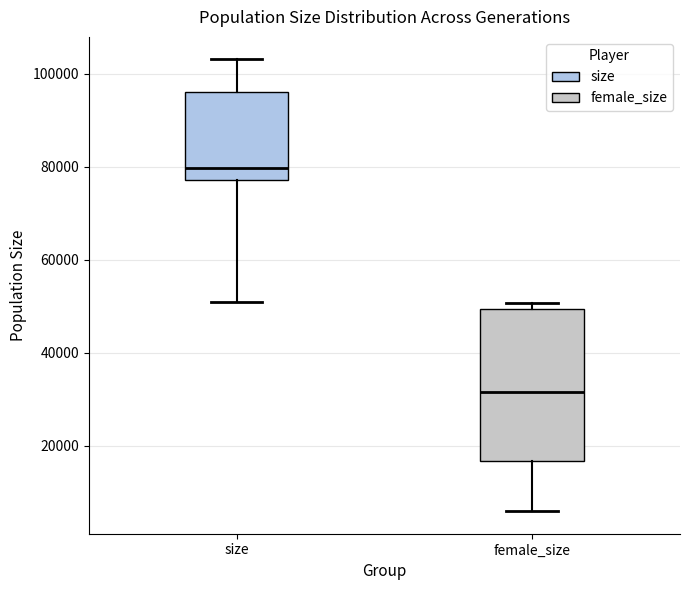

Where is the upper edge of the box for size on the y-axis? The values are not printed on the chart, so give them approximately, as read against the axis.

96000